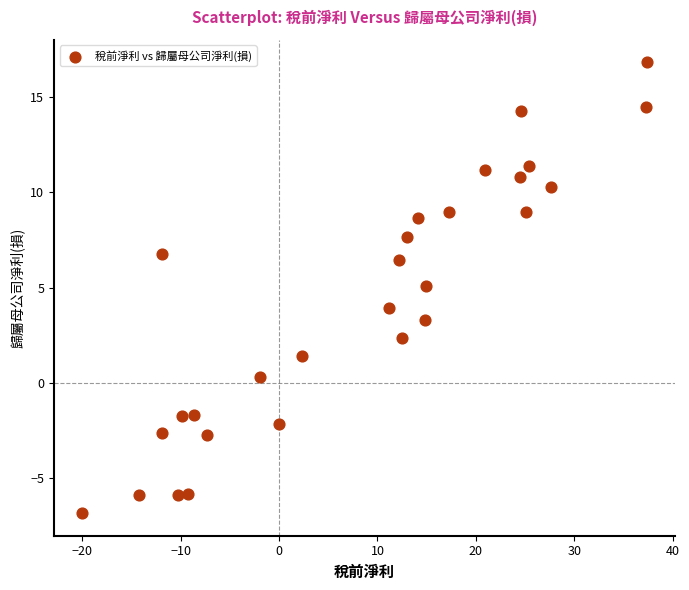

What is the range of X values (max minus min)?

57.3